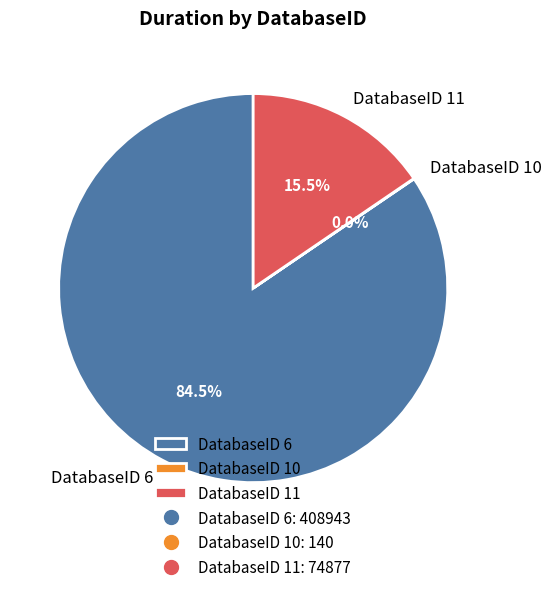

Which slice represents more than half of the pie?

DatabaseID 6